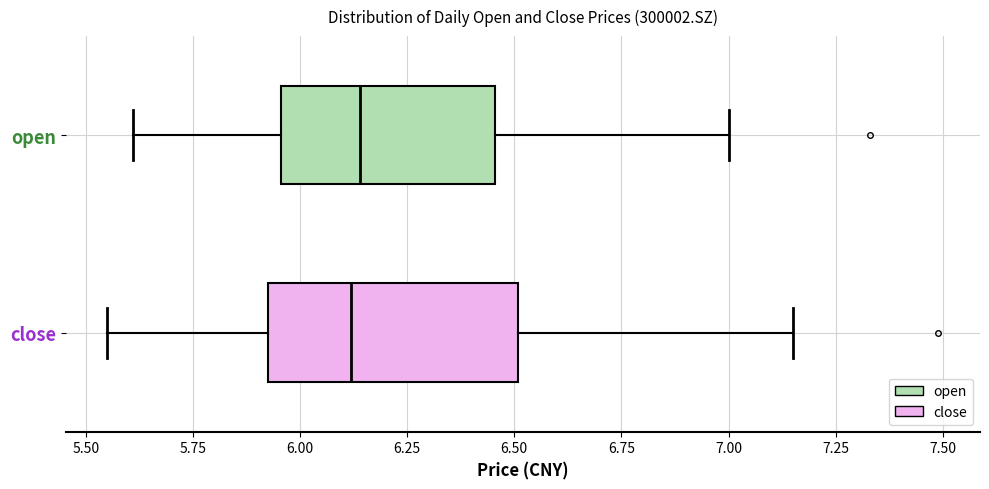

Reading bottom to top, transcribe this box plot: for each box, give where its median line is, the range the box spans, and where its two whiskers end, as read against the x-axis. The values are not printed on the chart, so give them approximately, as read against the axis.

close: median 6.10, box 5.95 to 6.50, whiskers 5.55 to 7.15
open: median 6.15, box 5.95 to 6.45, whiskers 5.60 to 7.00